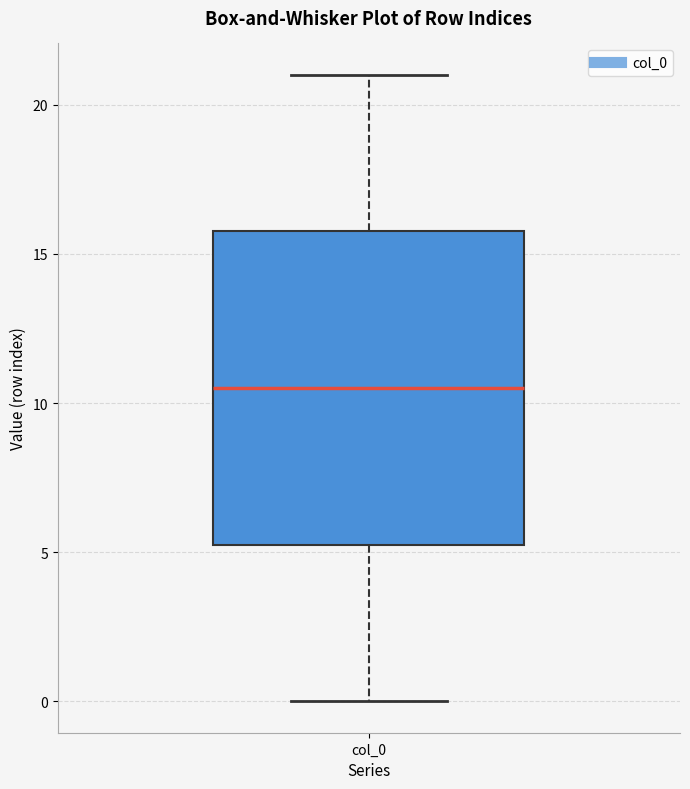

Where does the median line of the box for col_0 sit on the y-axis? The values are not printed on the chart, so give them approximately, as read against the axis.

10.5